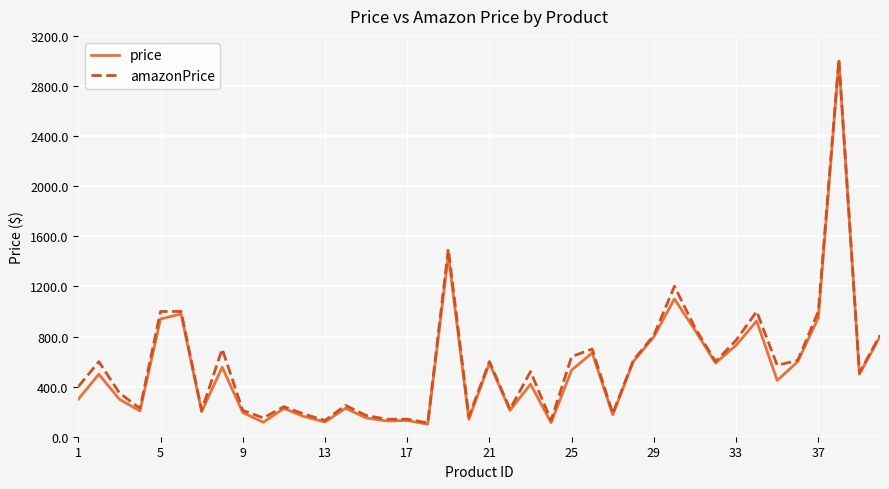

What is the difference between the maximum and second lowest values in the price series?

2888.0